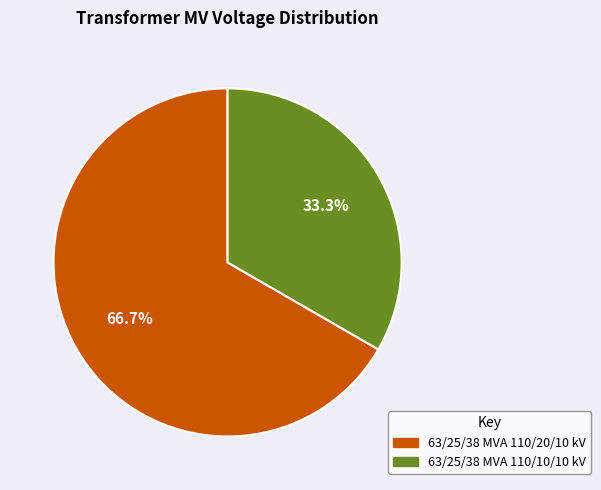

How much of the chart is everything except 63/25/38 MVA 110/10/10 kV?

66.7%